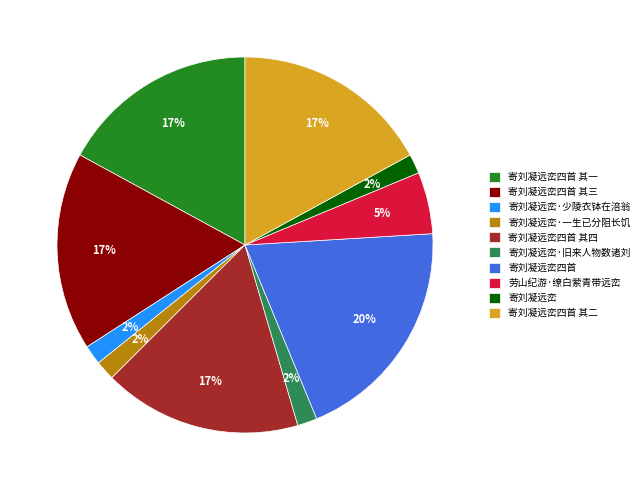

Is the sum of 劳山纪游·缭白萦青带远峦 and 寄刘凝远峦四首 其三 greater than half?

No